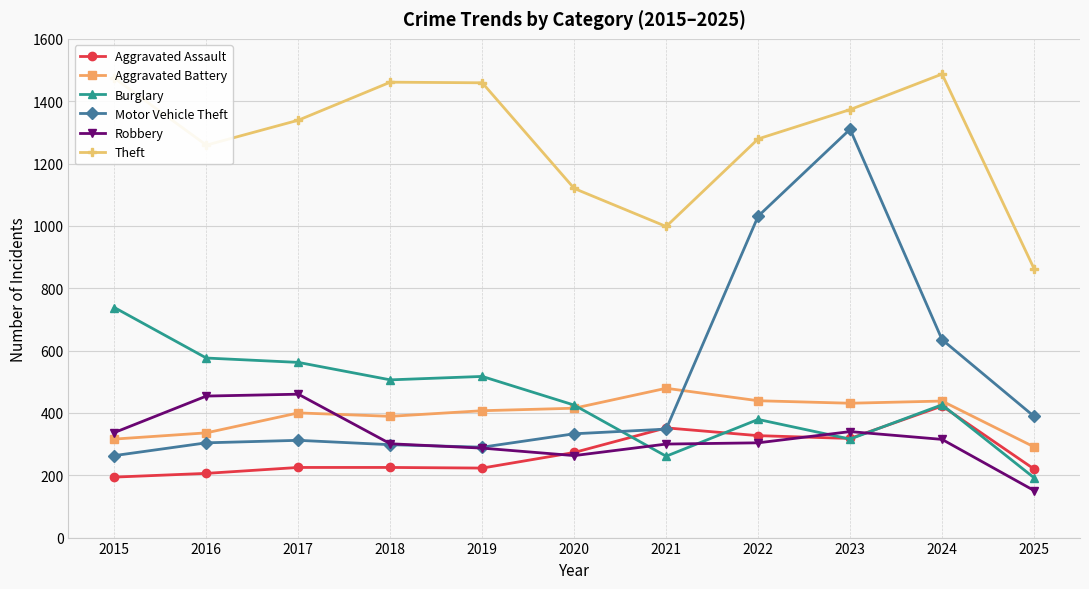

At which label is Theft closest to 1175?

2020